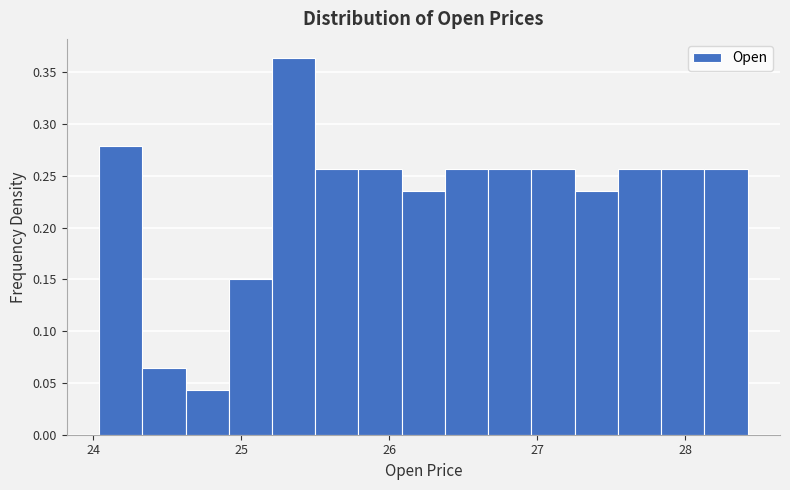

Read against the x-axis, roughly where is the centre of the tallest bar?

25.4